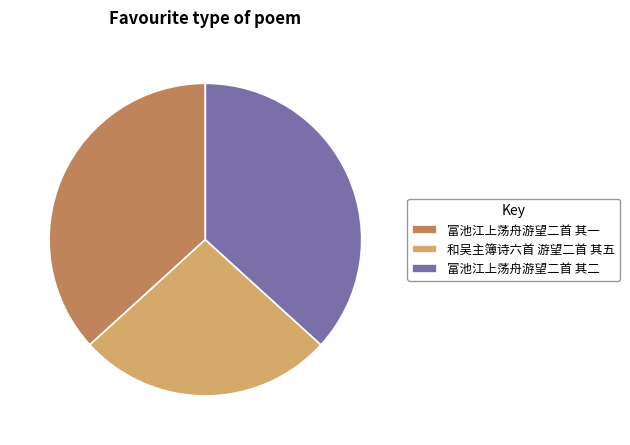

Approximately how many times larger is the value at 富池江上荡舟游望二首 其二 compared to 和吴主簿诗六首 游望二首 其五?

1.4